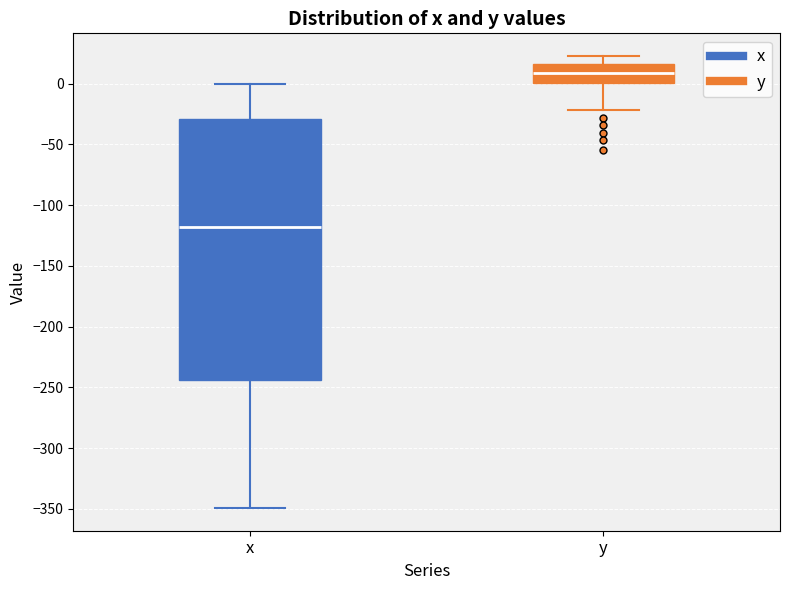

Which box is the tallest, from its lower edge to its upper edge?

x